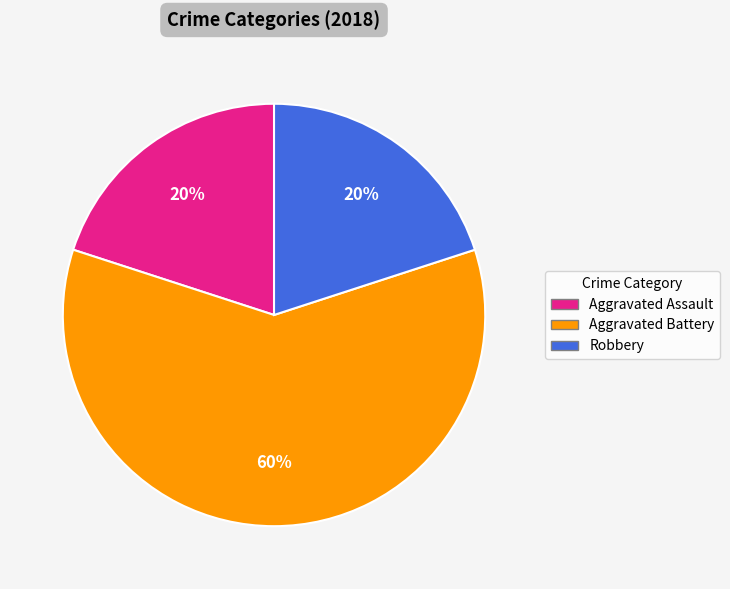

How many slices are in this pie chart?

3